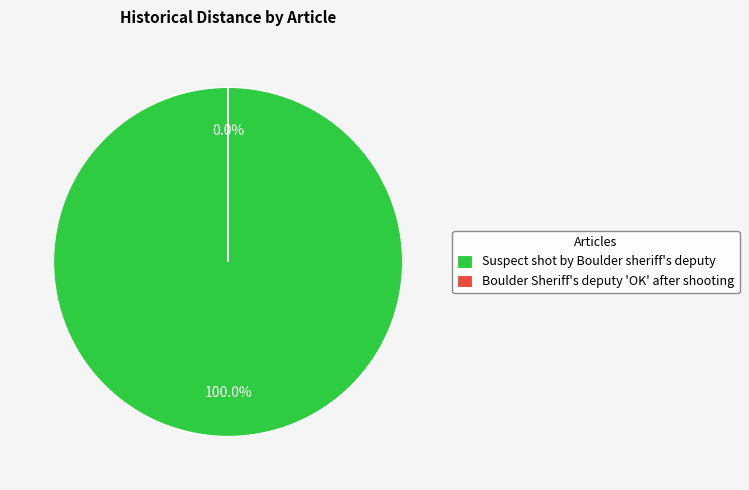

Which category has the smallest portion of the pie?

Boulder Sheriff's deputy 'OK' after shooting